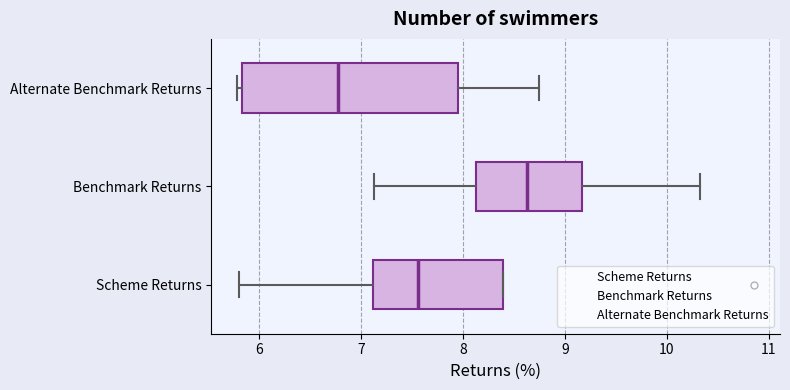

Comparing the boxes themselves (not the whiskers), which one is the widest?

Alternate Benchmark Returns